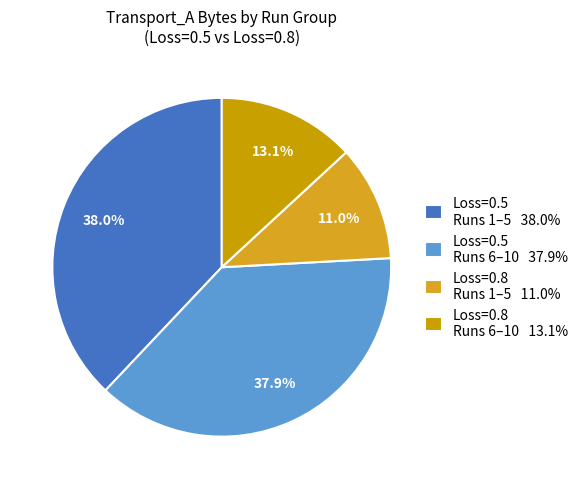

Is there any slice that represents more than half of the pie?

No